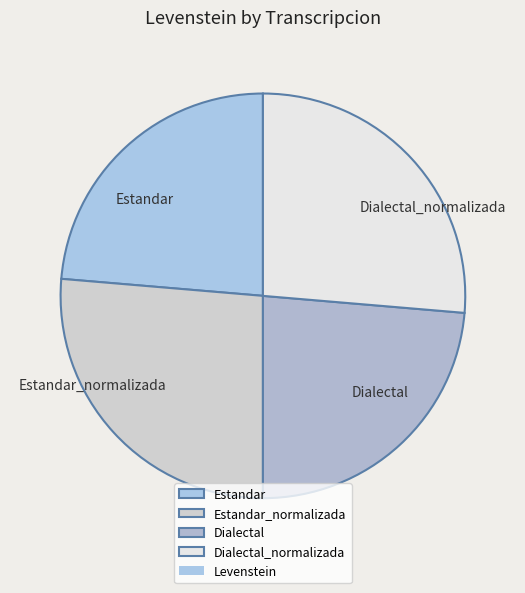

Is it true that Dialectal_normalizada is 26% of the pie?

True